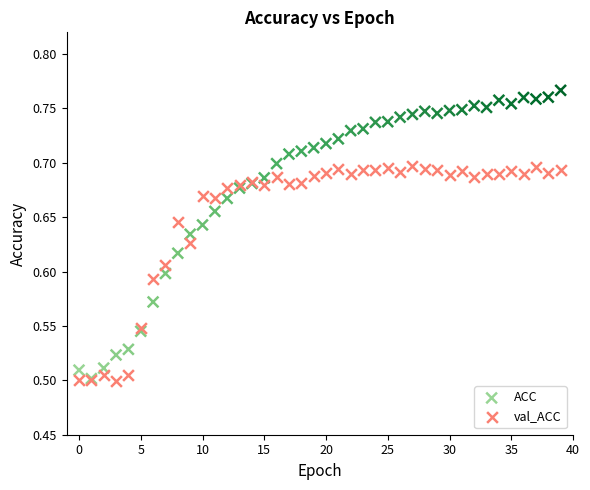

What are all the series names shown in the legend?

ACC, val_ACC